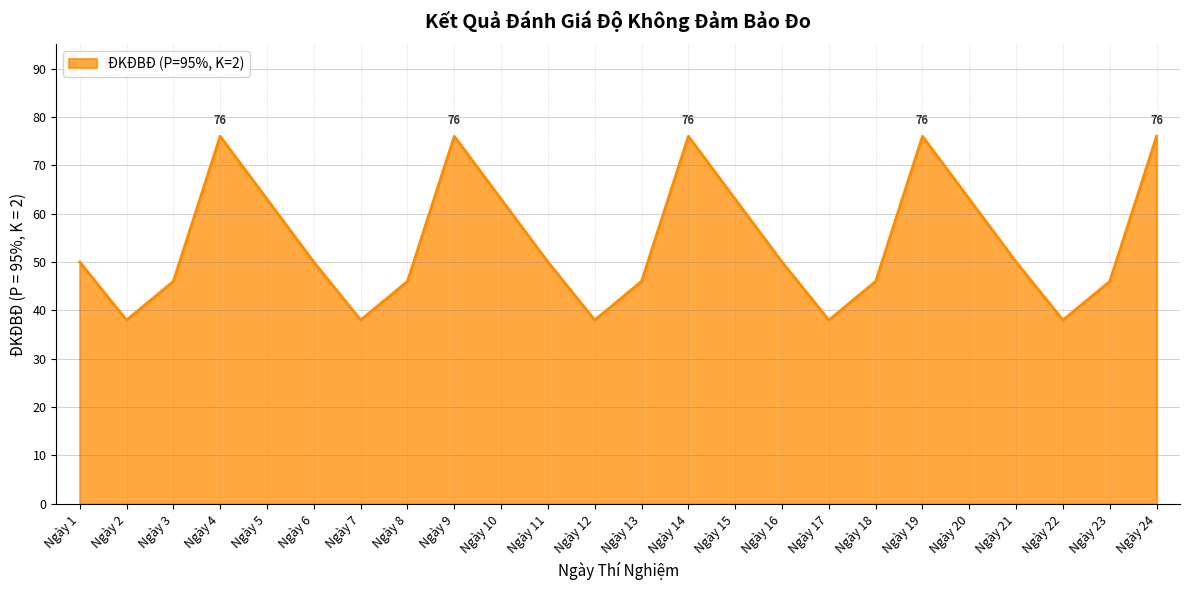

Reading left to right, what are all the values shown in this chart?

50	38	46	76	63	50	38	46	76	63	50	38	46	76	63	50	38	46	76	63	50	38	46	76